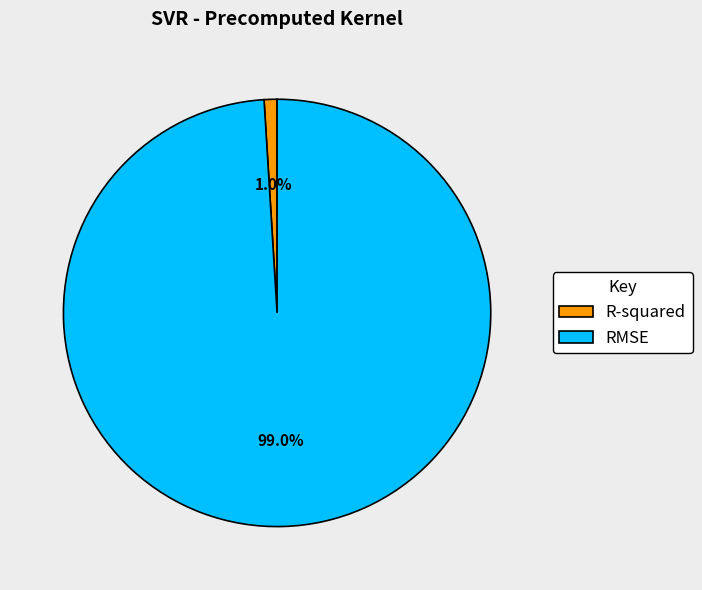

Which category has the biggest portion of the pie?

RMSE